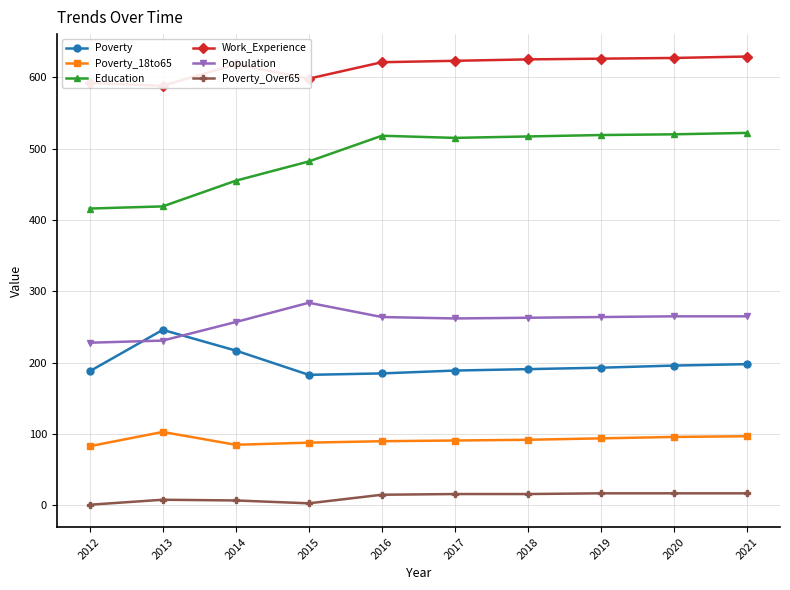

True or false: Poverty_18to65 and Education cross at least once.

False